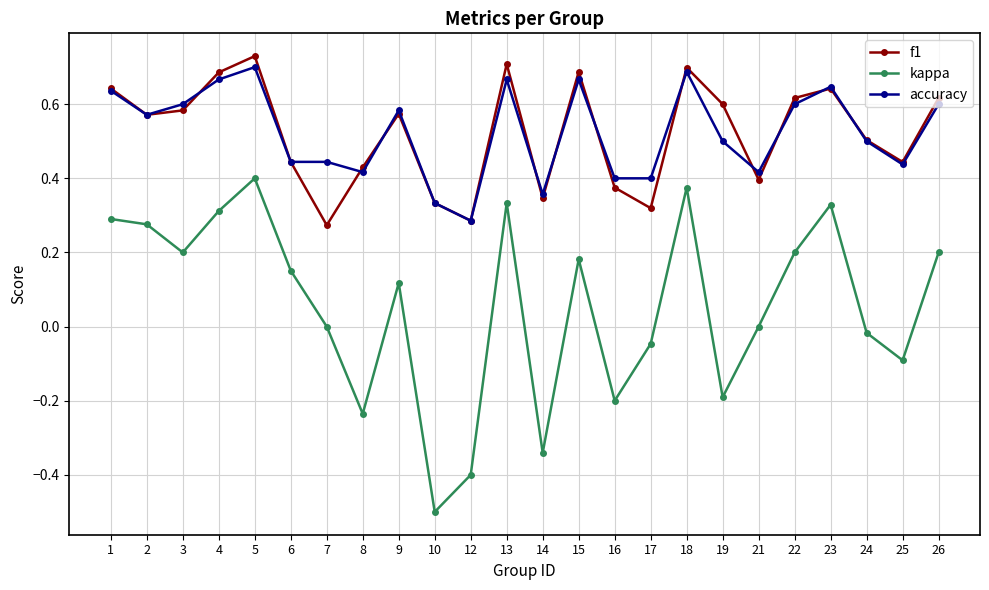

List the series in order of their peak value, highest first.

f1, accuracy, kappa